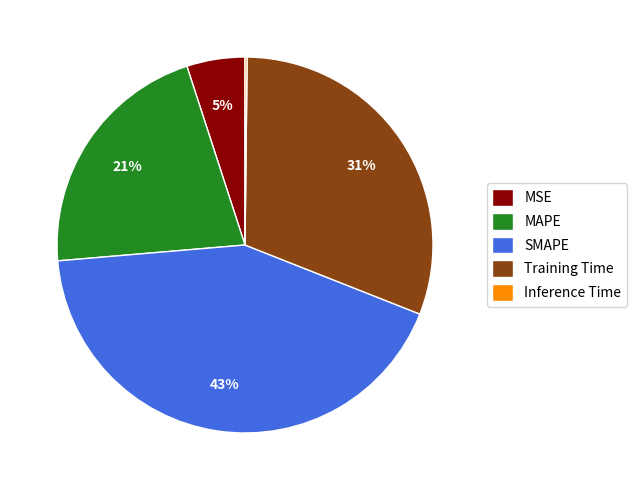

Between Training Time and MAPE, which is larger?

Training Time